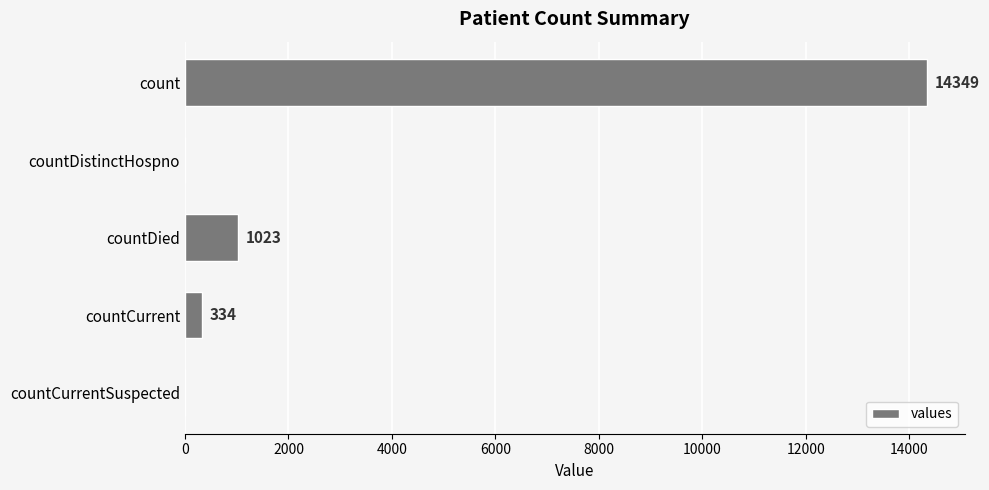

Reading top to bottom, transcribe all the data shown in this chart.

count=14349	countDistinctHospno=0	countDied=1023	countCurrent=334	countCurrentSuspected=0